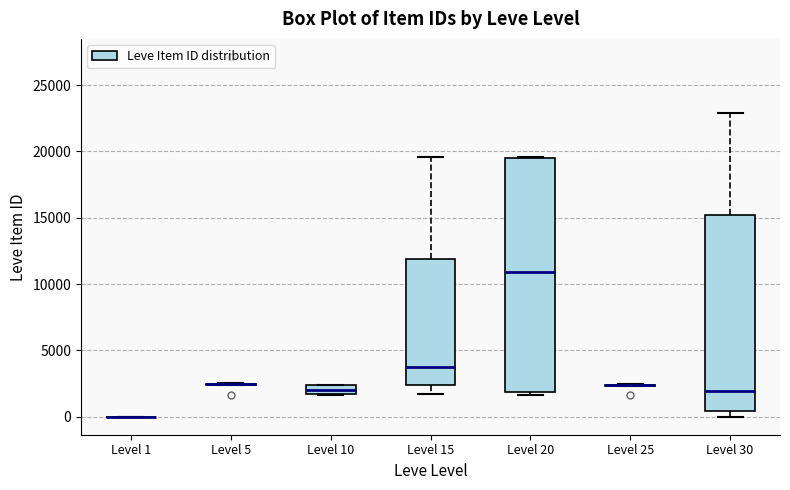

Where does the median line of the box for Level 20 sit on the y-axis? The values are not printed on the chart, so give them approximately, as read against the axis.

11000